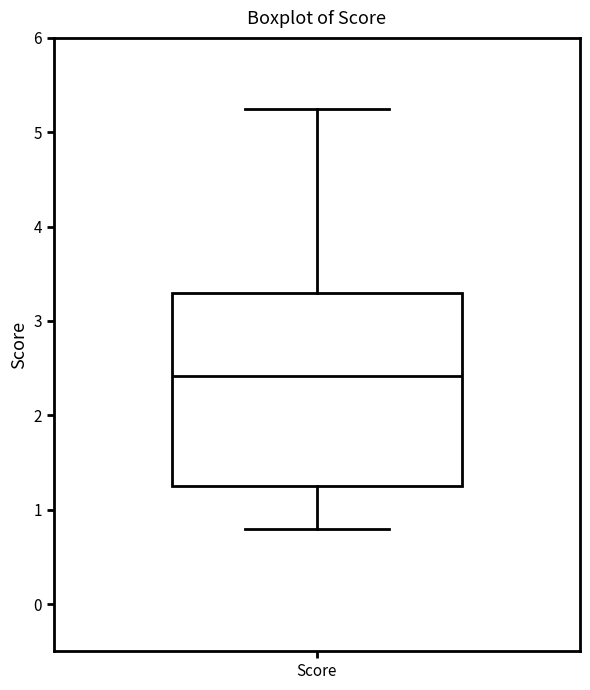

Transcribe this box plot: give where the median line is, the range the box spans, and where the two whiskers end, as read against the y-axis. The values are not printed on the chart, so give them approximately, as read against the axis.

median 2.4, box 1.3 to 3.3, whiskers 0.8 to 5.3